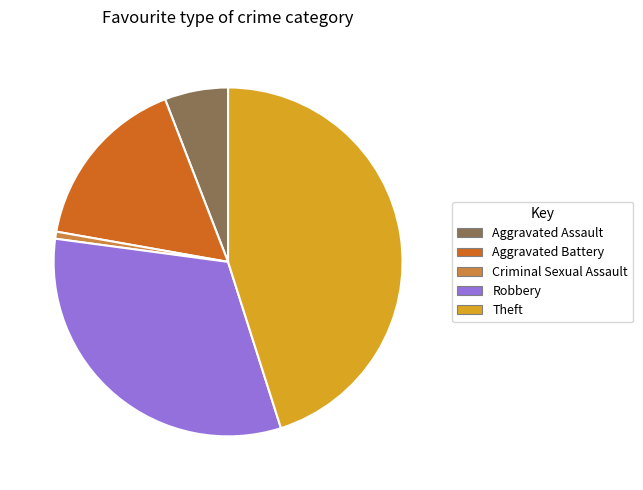

Is it true that Criminal Sexual Assault is 11% of the pie?

False